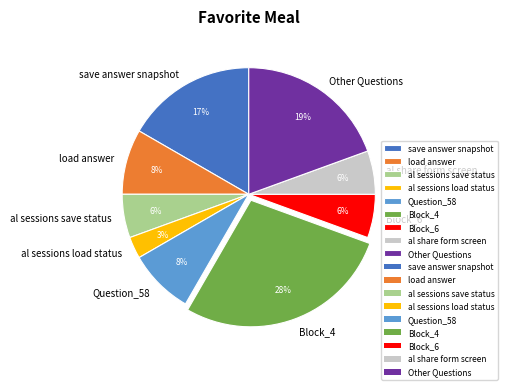

Count the number of slices in the pie.

9